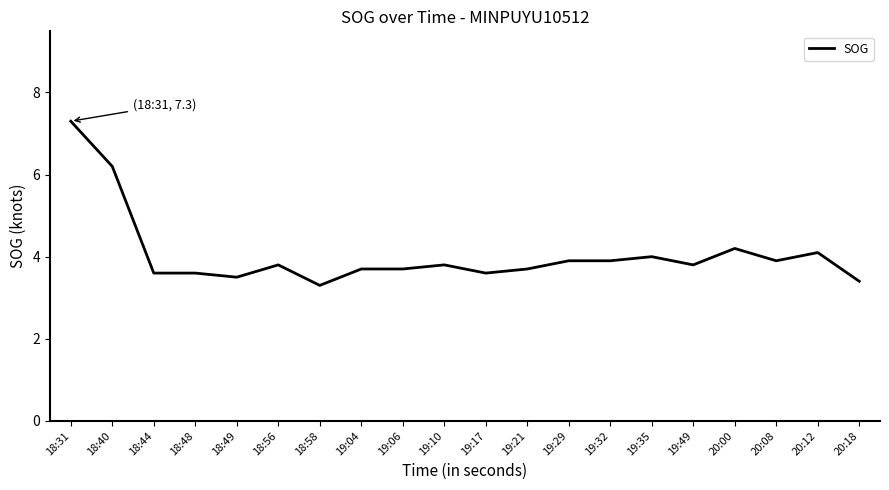

At which label is the value closest to 5?

20:00